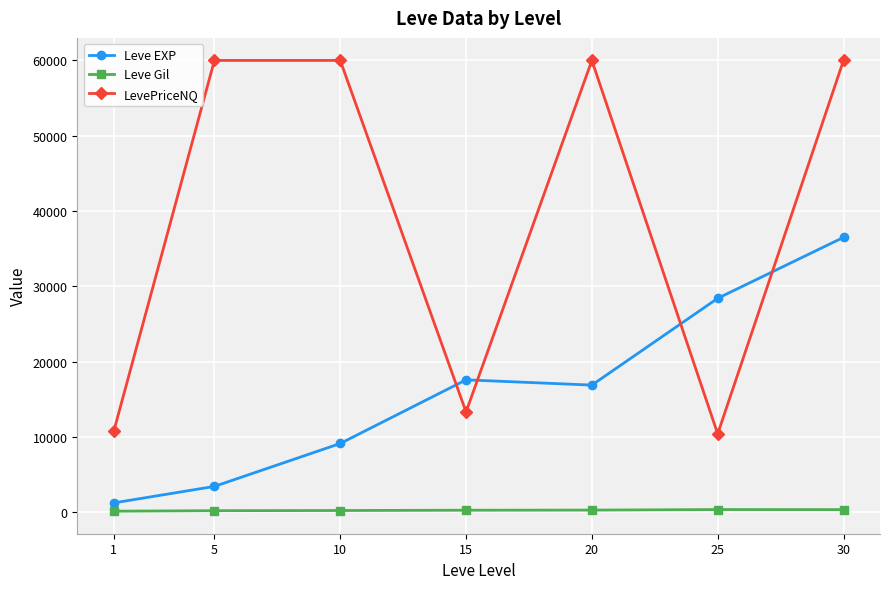

What is the value of the Leve EXP point at the 6th from the left?

28393.3